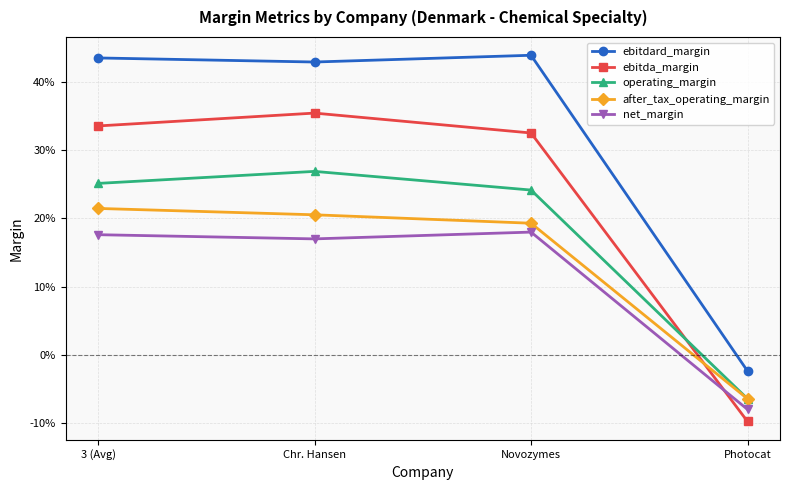

What is the label of the 2nd point from the right?

Novozymes